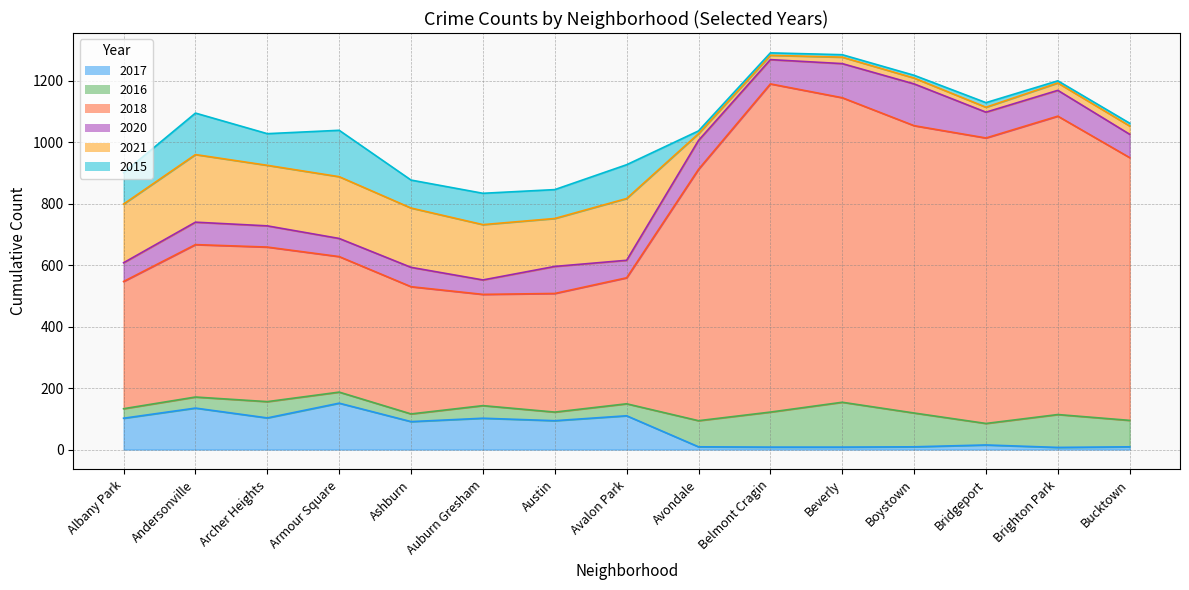

Which has a higher value, Brighton Park or Austin?

Austin